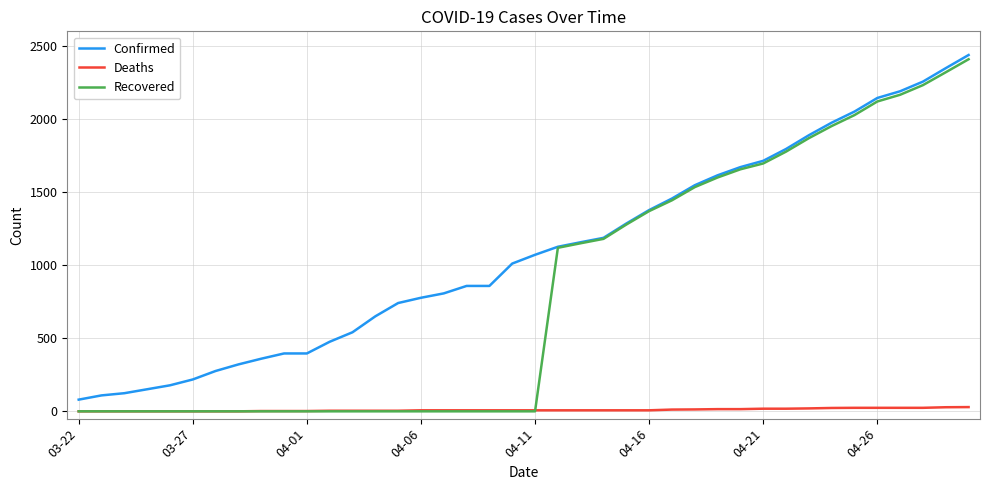

List the series in order of their overall mean, highest first.

Confirmed, Recovered, Deaths